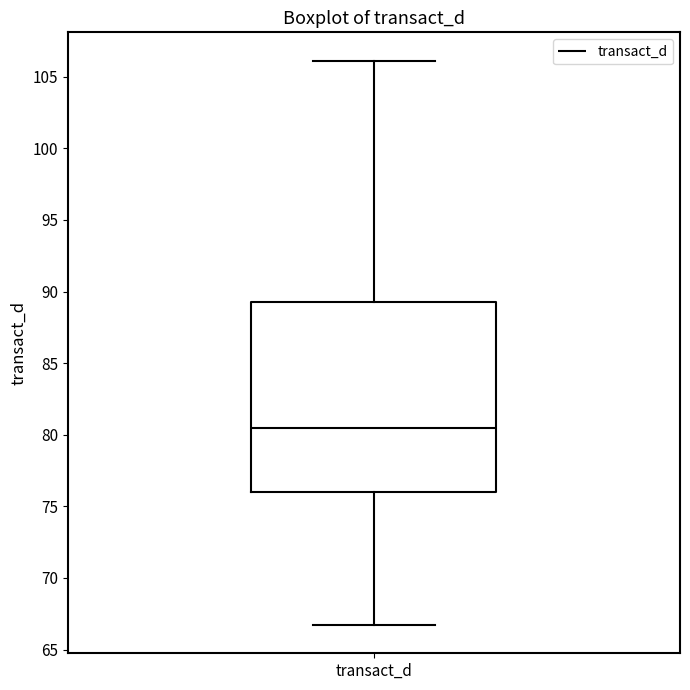

Read this box plot against the y-axis: the position of the median line, the range covered by the box, and the ends of both whiskers. The values are not printed on the chart, so give them approximately, as read against the axis.

median 80.5, box 76.0 to 89.5, whiskers 66.5 to 106.0